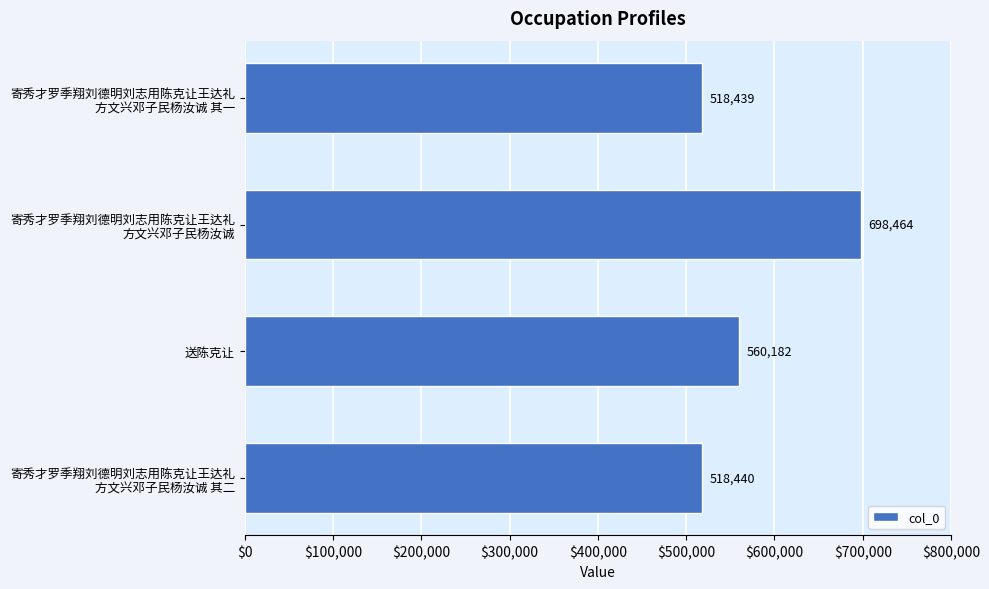

Which category has the lowest value across all series?

寄秀才罗季翔刘德明刘志用陈克让王达礼
方文兴邓子民杨汝诚 其一